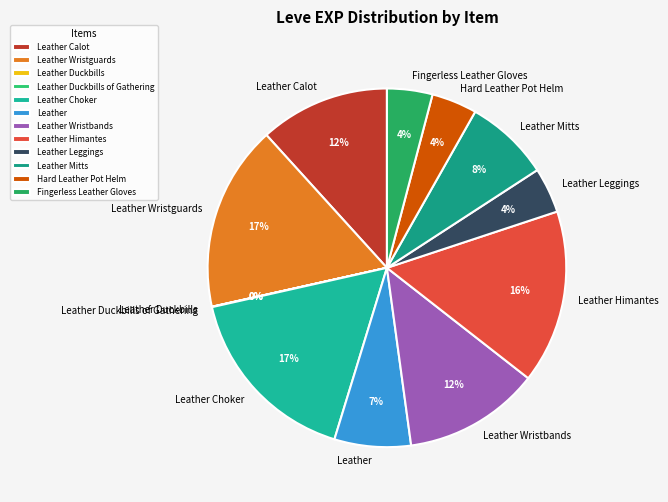

The Leather Mitts slice represents 8% of the pie. True or false?

True